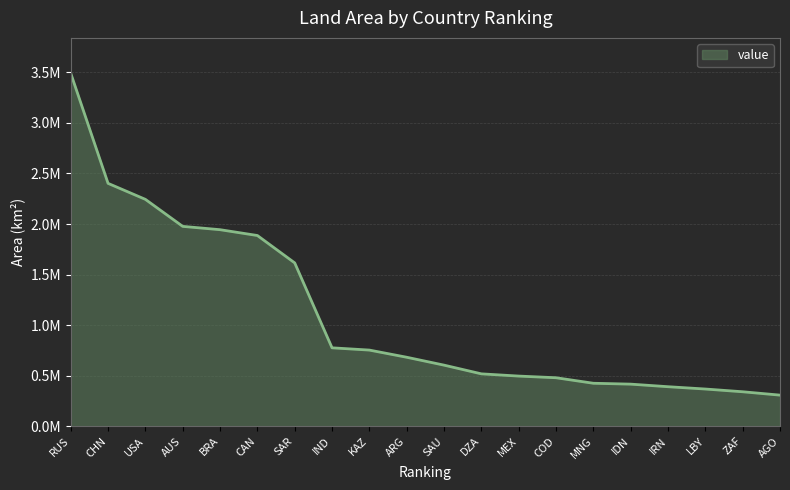

At which category does the chart reach its minimum across all series?

AGO